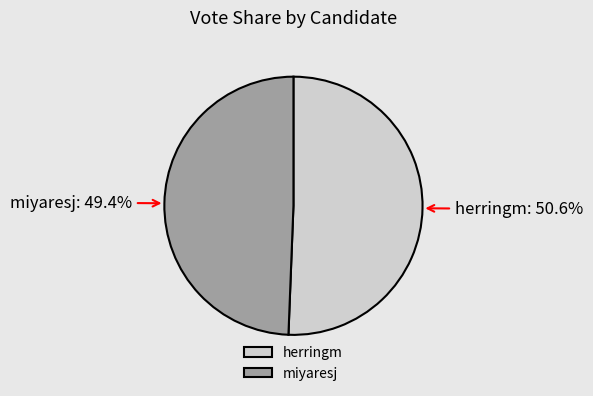

Is there a majority slice in this chart?

Yes